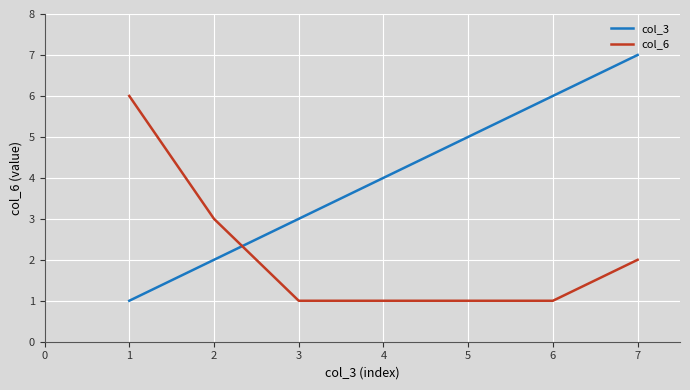

How many lines are shown in the chart?

2